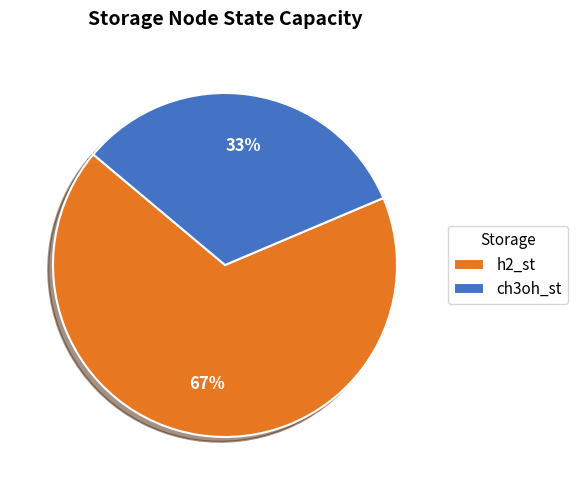

Is there any slice that represents more than half of the pie?

Yes